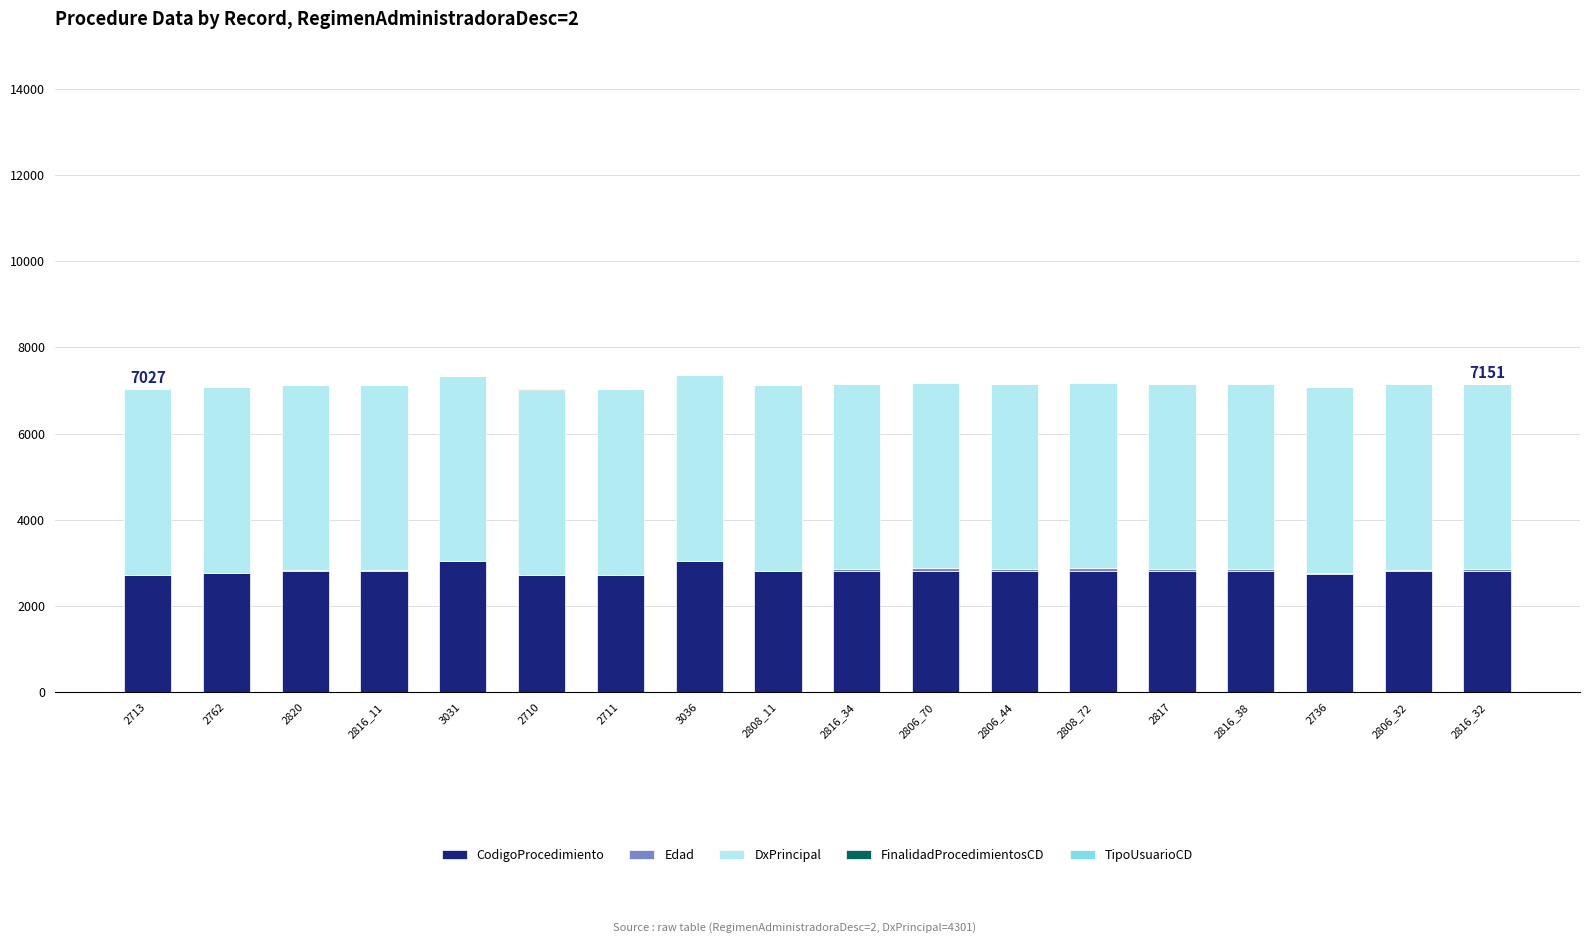

Are the bars grouped side by side (vs. stacked)?

No